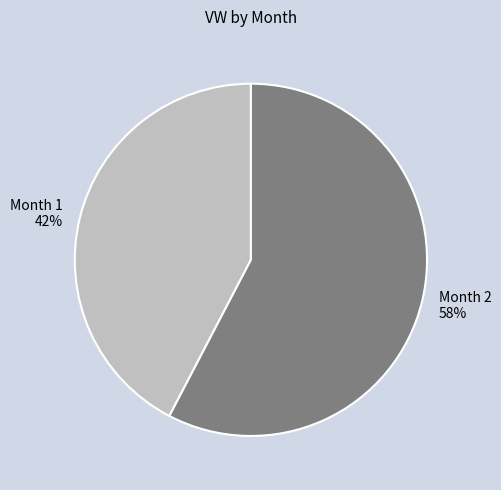

To the nearest percent, what is the combined percentage of Month 2 and Month 1?

100%